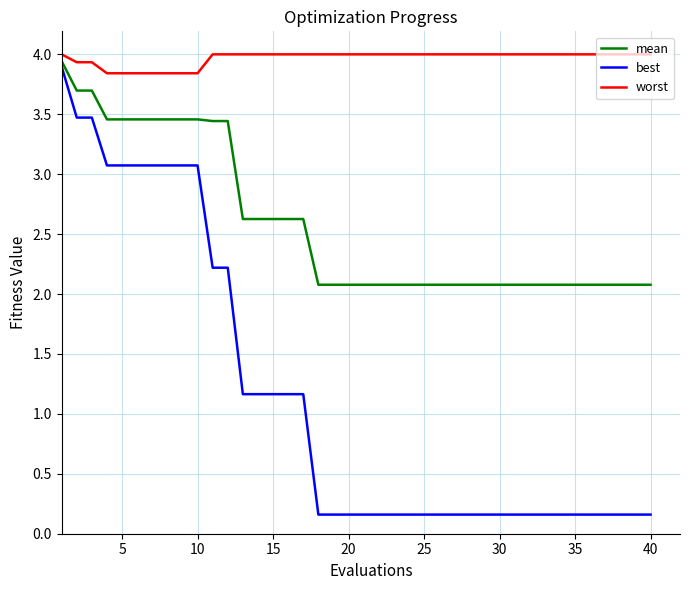

Which series has the largest range (max minus min)?

best